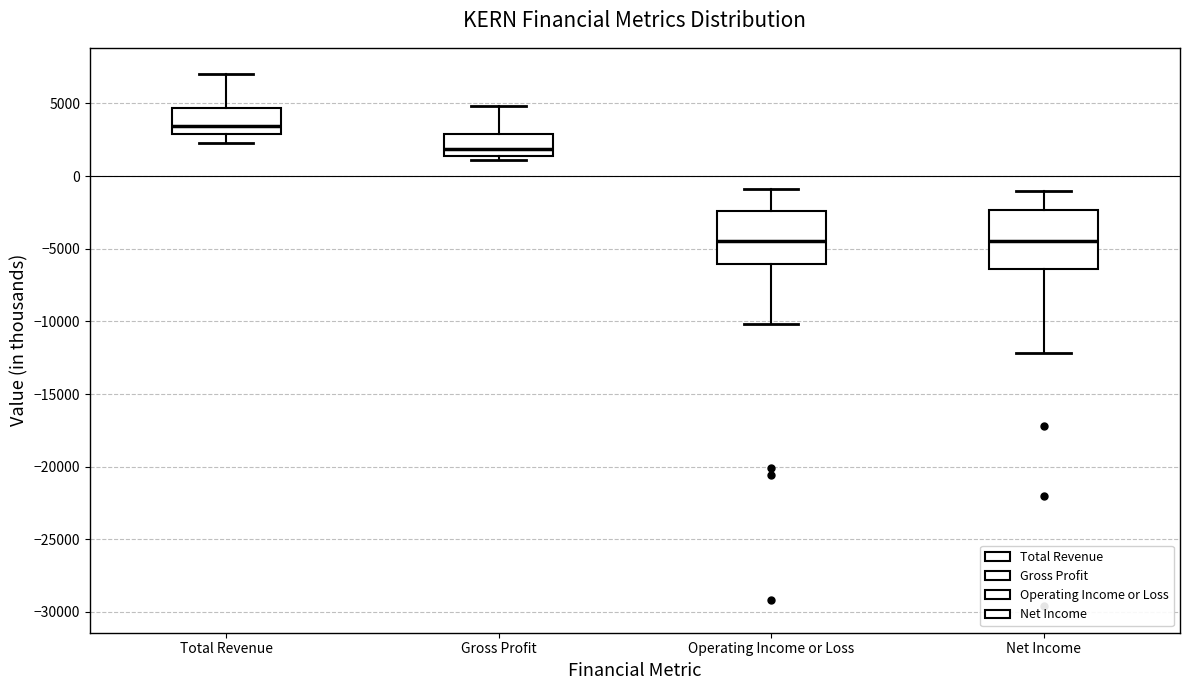

Reading left to right, transcribe this box plot: for each box, give where its median line is, the range the box spans, and where its two whiskers end, as read against the y-axis. The values are not printed on the chart, so give them approximately, as read against the axis.

Total Revenue: median 3500, box 3000 to 4500, whiskers 2500 to 7000
Gross Profit: median 2000, box 1500 to 3000, whiskers 1000 to 5000
Operating Income or Loss: median -4500, box -6000 to -2500, whiskers -10000 to -1000
Net Income: median -4500, box -6500 to -2500, whiskers -12000 to -1000